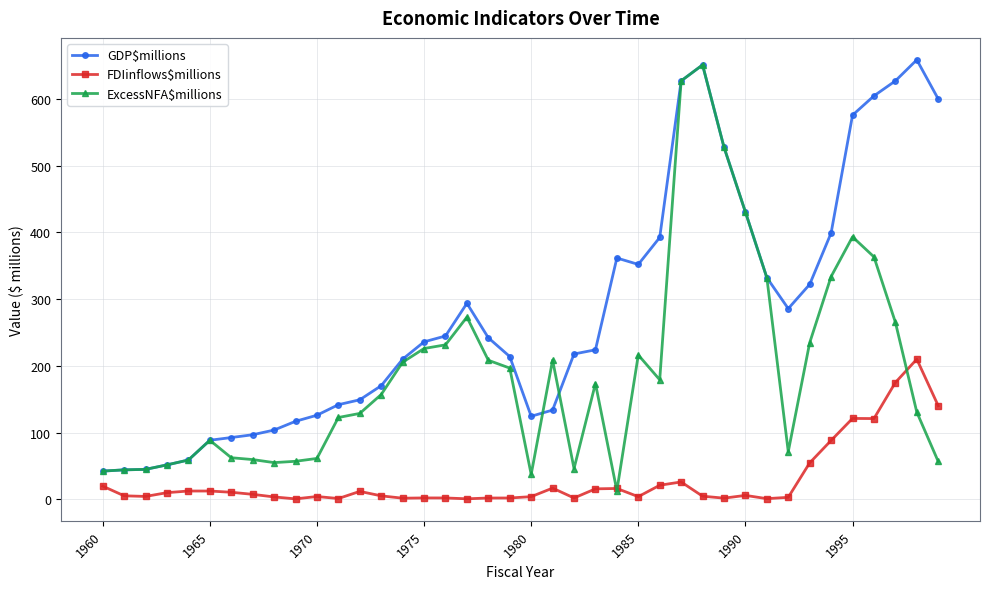

What is the maximum value for ExcessNFA$millions?

650.9